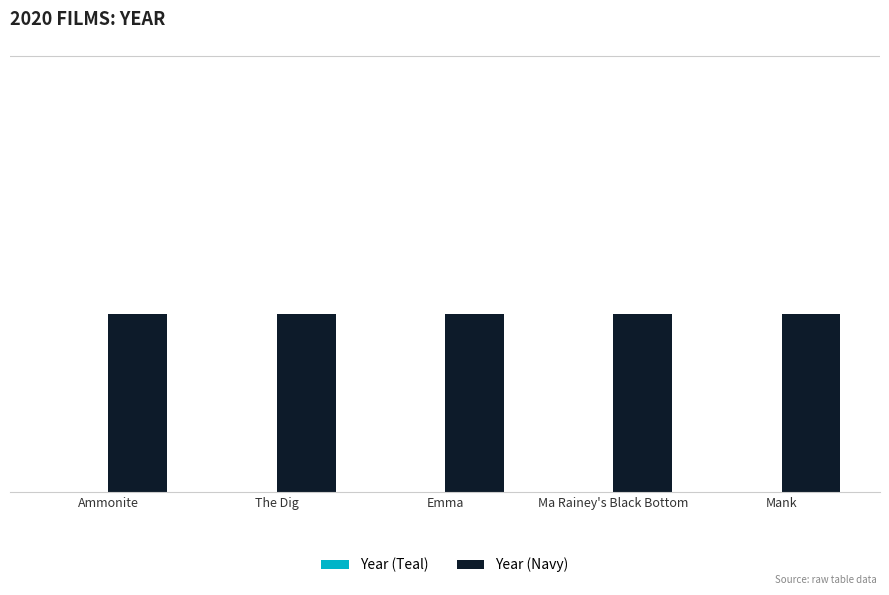

Reading left to right, extract all data points from this chart.

Year (Teal): Ammonite=0	The Dig=0	Emma=0	Ma Rainey's Black Bottom=0	Mank=0
Year (Navy): Ammonite=1	The Dig=1	Emma=1	Ma Rainey's Black Bottom=1	Mank=1